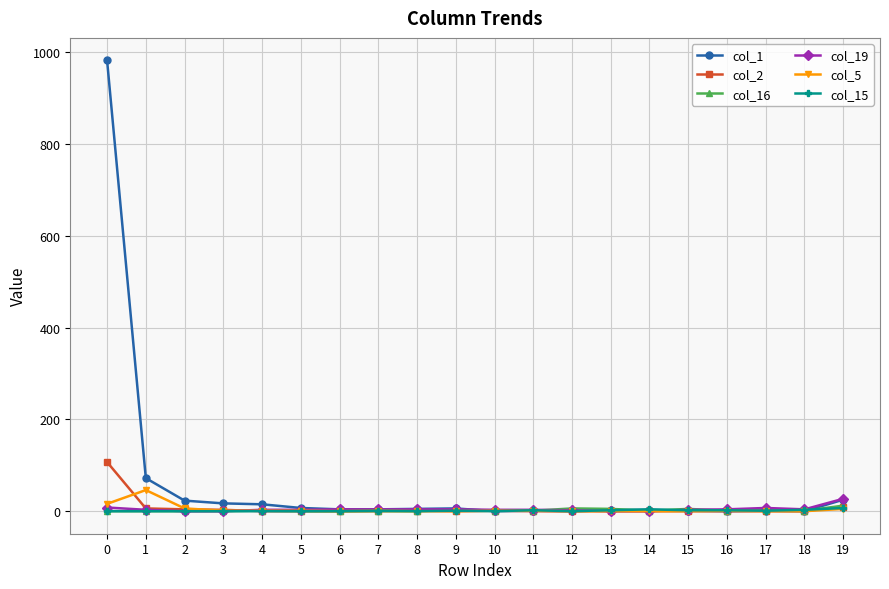

Is it true that col_15 equals 0 at 1?

True